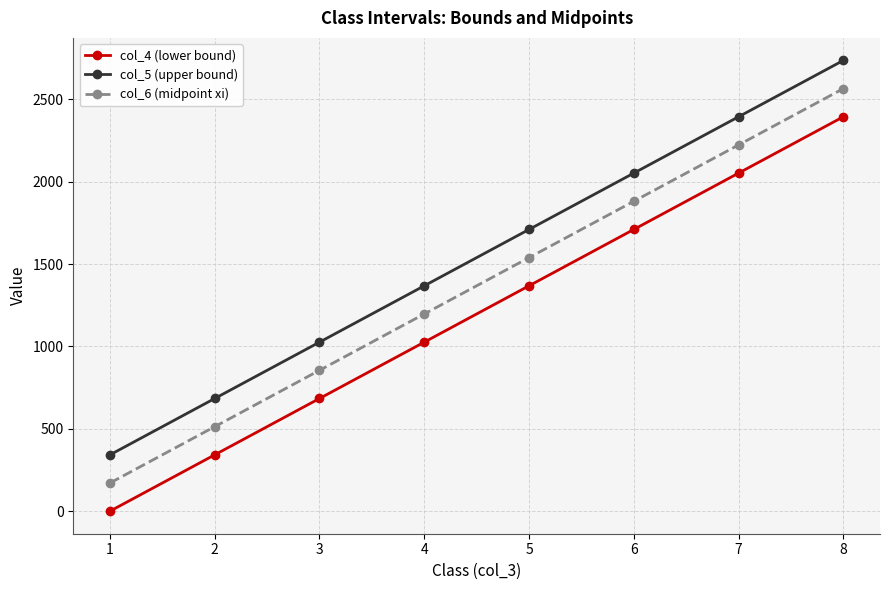

True or false: col_4 (lower bound) and col_5 (upper bound) intersect in this chart.

False